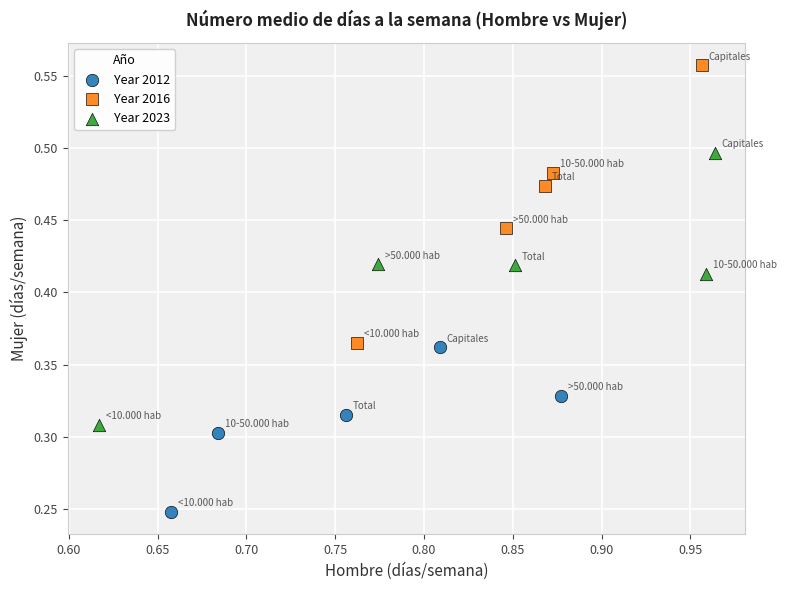

Which series has the largest Y range (max minus min)?

Year 2016